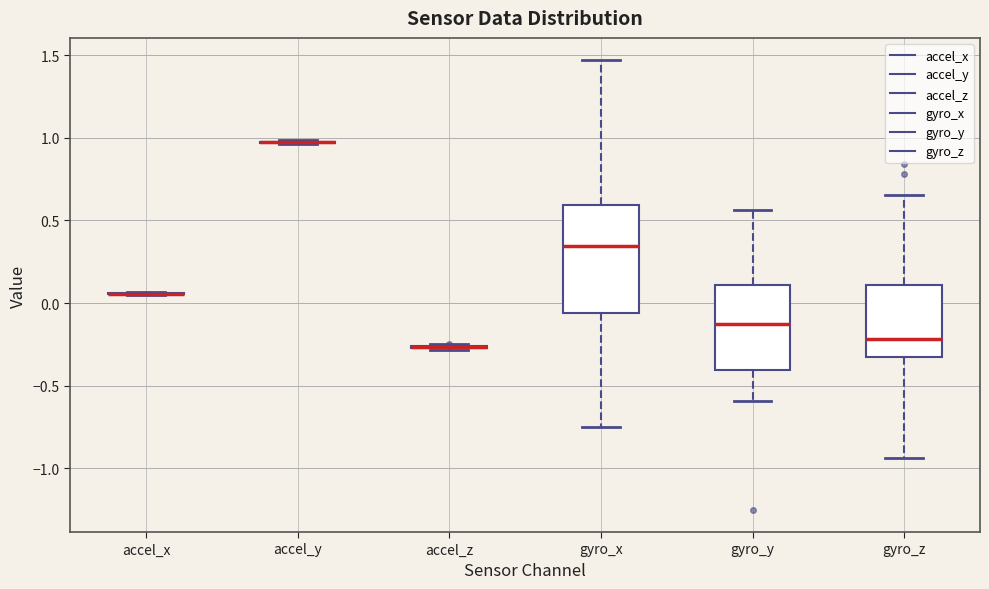

Reading left to right, read every box against the y-axis: the position of its median line, the range the box covers, and the ends of its whiskers. The values are not printed on the chart, so give them approximately, as read against the axis.

accel_x: box collapsed to a line at 0.05, whiskers 0.05 to 0.05
accel_y: box collapsed to a line at 0.95, whiskers 0.95 to 1.00
accel_z: box collapsed to a line at -0.25, whiskers -0.30 to -0.25
gyro_x: median 0.35, box -0.05 to 0.60, whiskers -0.75 to 1.45
gyro_y: median -0.10, box -0.40 to 0.10, whiskers -0.60 to 0.55
gyro_z: median -0.20, box -0.35 to 0.10, whiskers -0.95 to 0.65